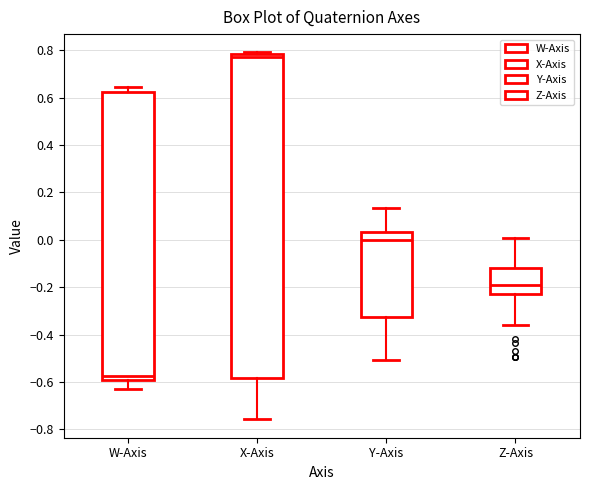

Reading left to right, read every box against the y-axis: the position of its median line, the range the box covers, and the ends of its whiskers. The values are not printed on the chart, so give them approximately, as read against the axis.

W-Axis: median -0.58, box -0.60 to 0.62, whiskers -0.62 to 0.64
X-Axis: median 0.78 (just below the box's upper edge), box -0.58 to 0.78, whiskers -0.76 to 0.80
Y-Axis: median 0.00, box -0.32 to 0.04, whiskers -0.50 to 0.14
Z-Axis: median -0.20, box -0.22 to -0.12, whiskers -0.36 to 0.00